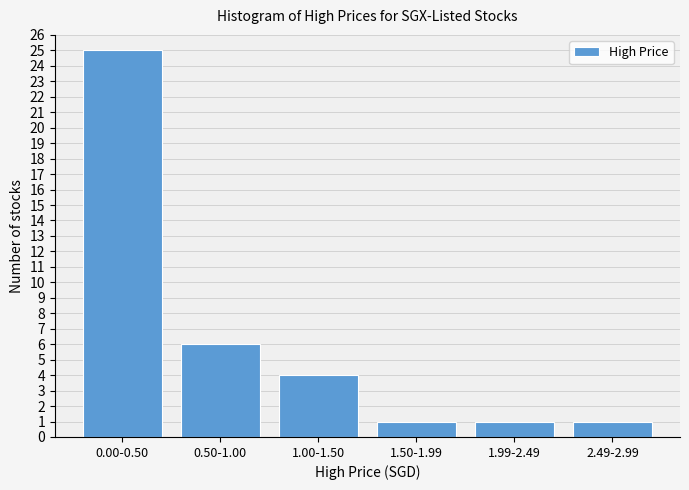

Reading left to right, extract all data points from this chart.

0.00-0.50=25	0.50-1.00=6	1.00-1.50=4	1.50-1.99=1	1.99-2.49=1	2.49-2.99=1